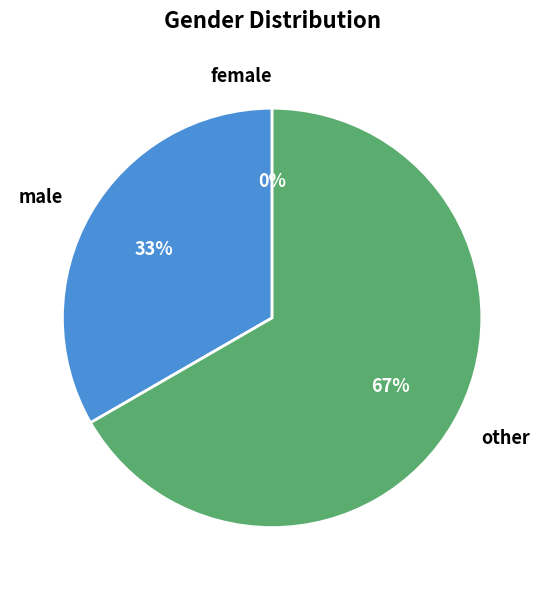

Which slice is the smallest?

female